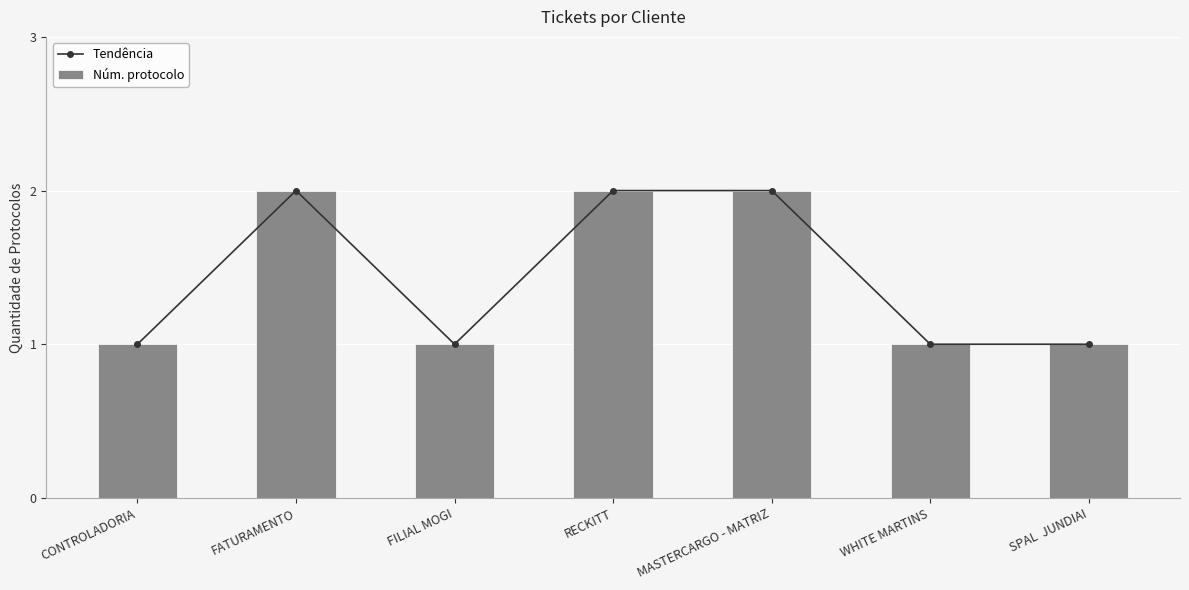

Which category has the highest value across all series?

FATURAMENTO